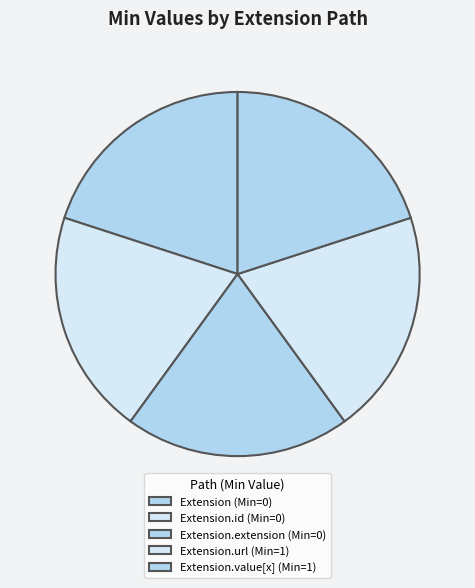

Is there any slice that represents more than half of the pie?

No